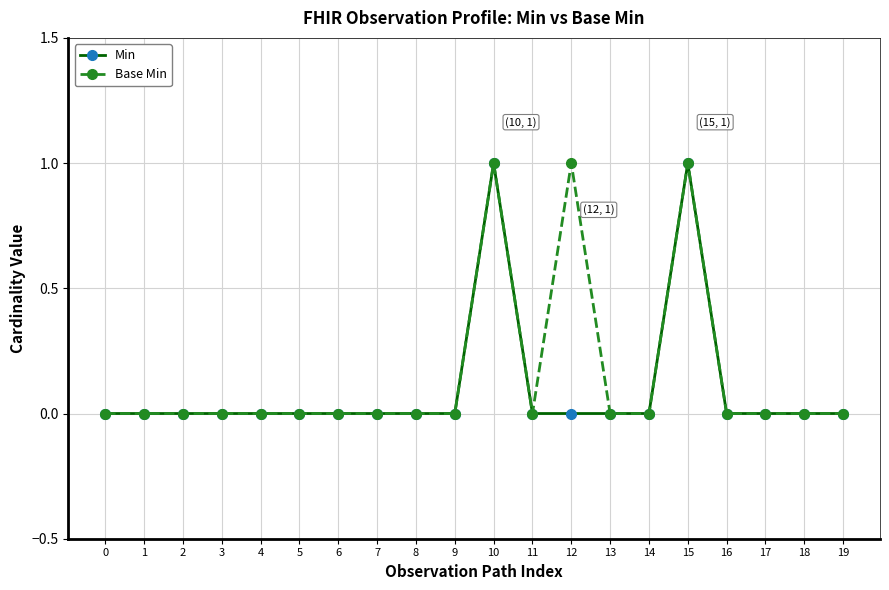

The value of Min at 1 is 0. True or false?

True